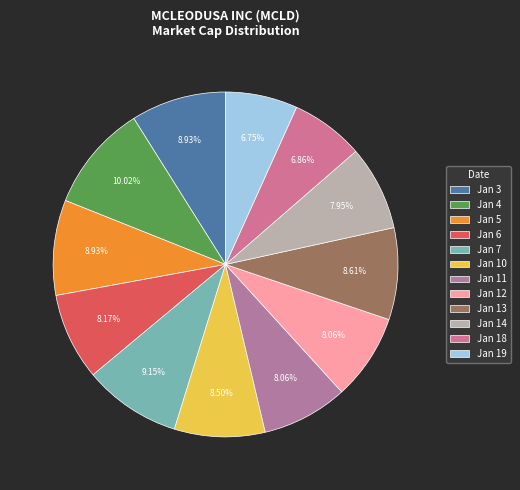

How many segments does this pie chart have?

12